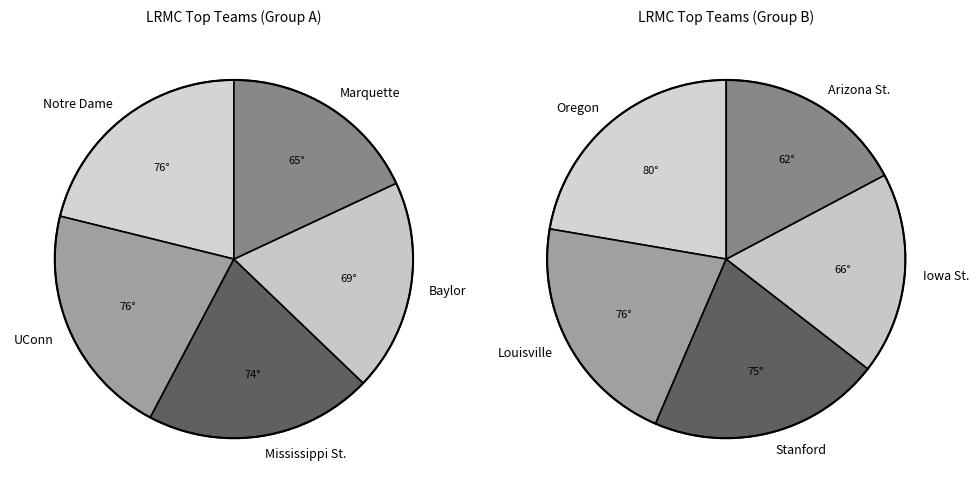

Which category has the biggest portion of the pie?

Notre Dame